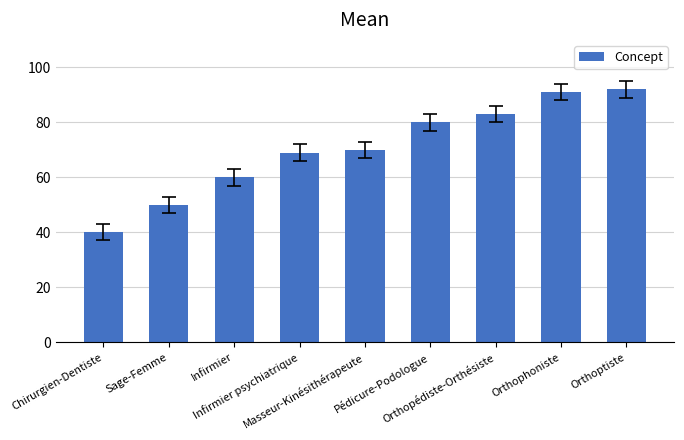

What position from the left is Pédicure-Podologue?

6